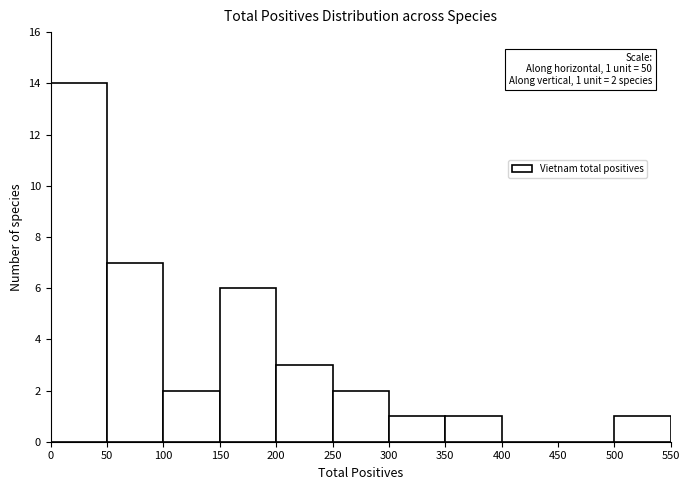

Which range on the x-axis has the tallest bar?

0 to 50